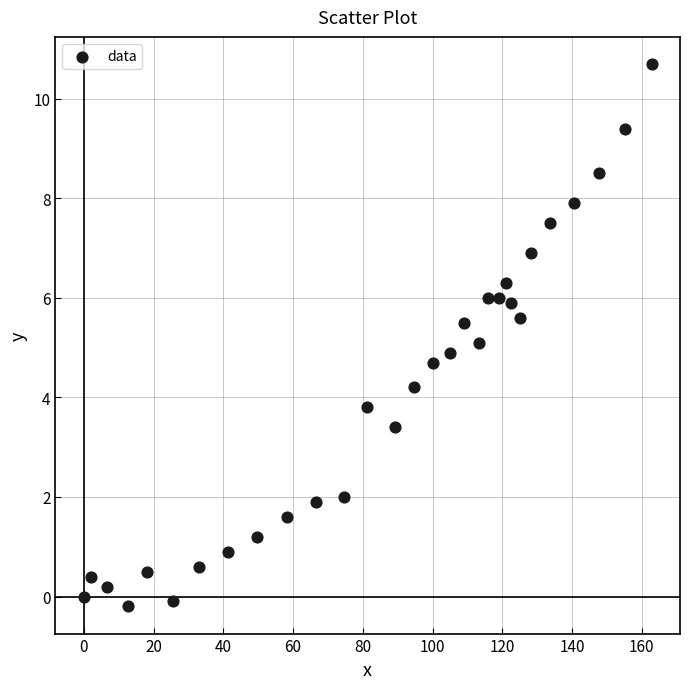

What is the range of X values (max minus min)?

162.8